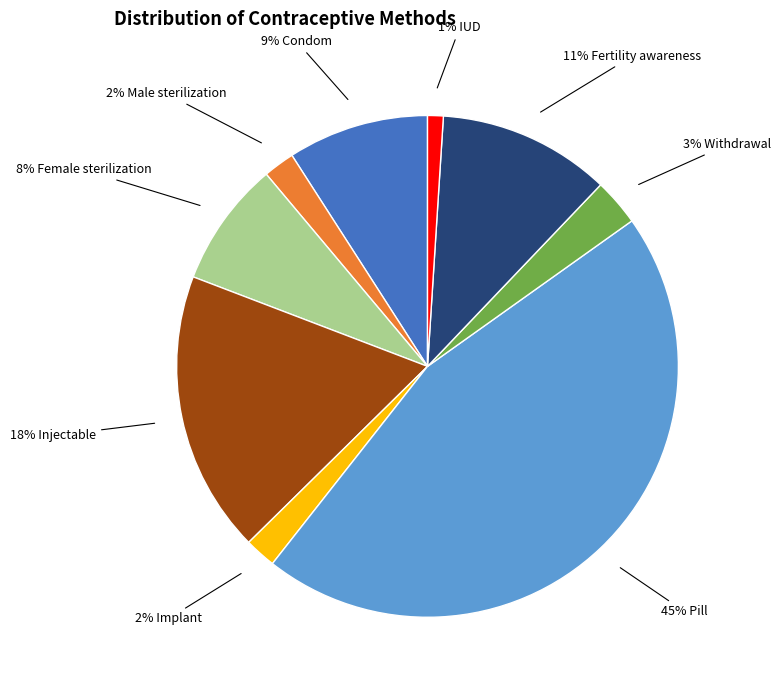

Is there a majority slice in this chart?

No